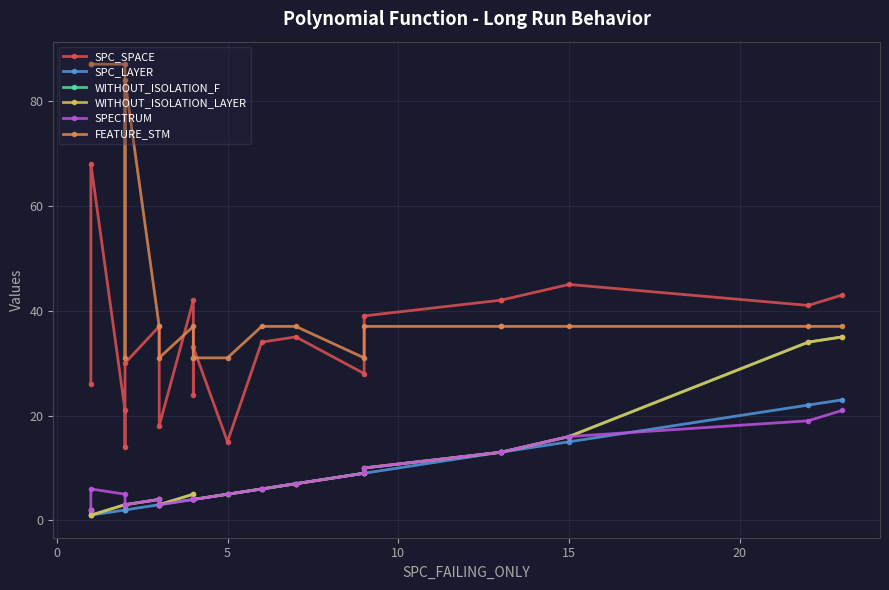

Is this an area chart (filled region under the line)?

No